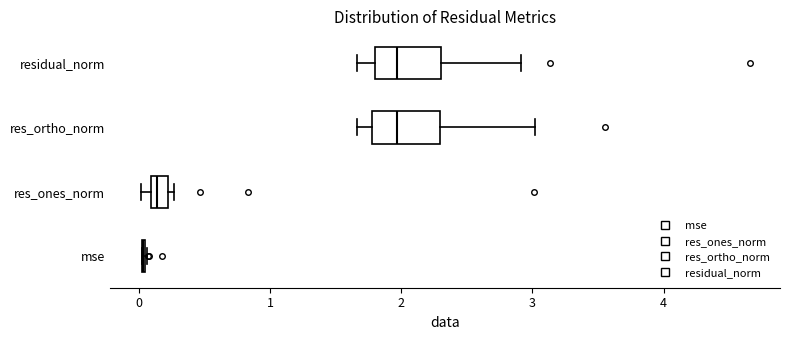

Where is the left edge of the box for res_ortho_norm on the x-axis? The values are not printed on the chart, so give them approximately, as read against the axis.

1.8